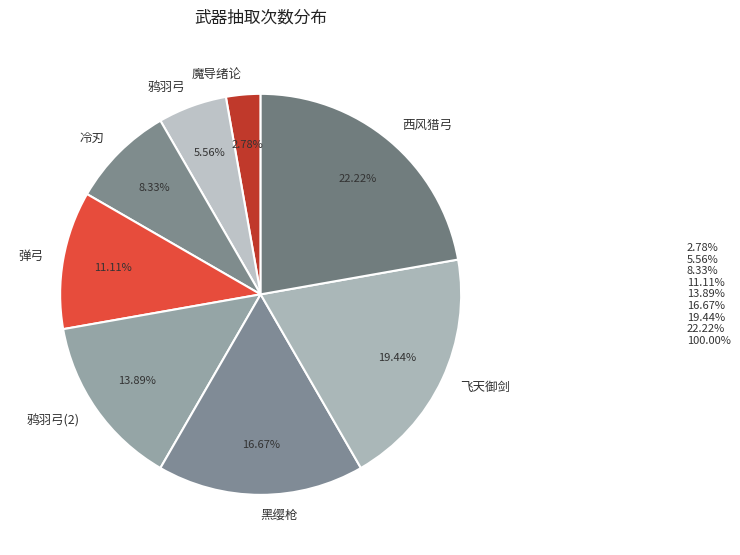

What is the ratio of the value at 魔导绪论 to the value at 冷刃?

0.3